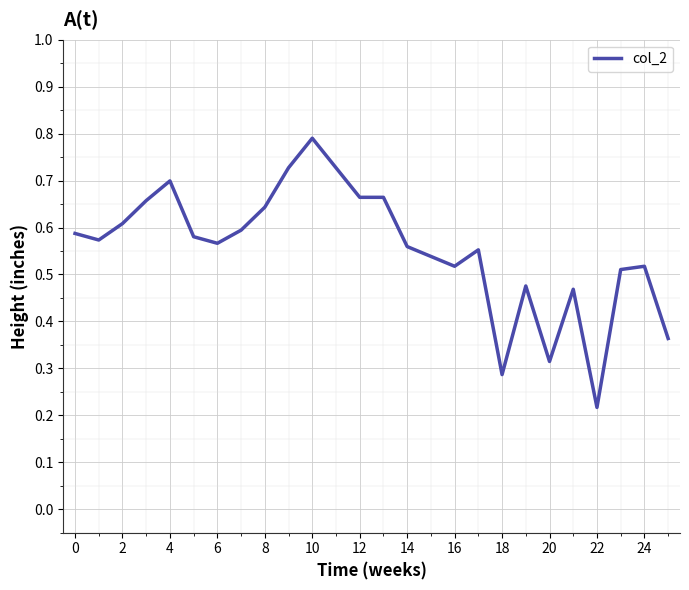

What is the greatest value displayed?

0.8